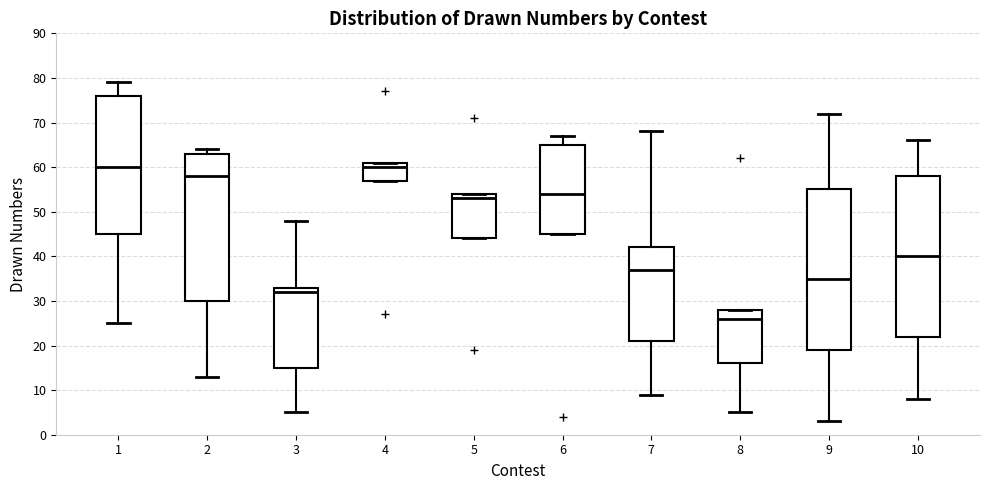

Where is the lower edge of the box at x = 8 on the y-axis? The values are not printed on the chart, so give them approximately, as read against the axis.

16